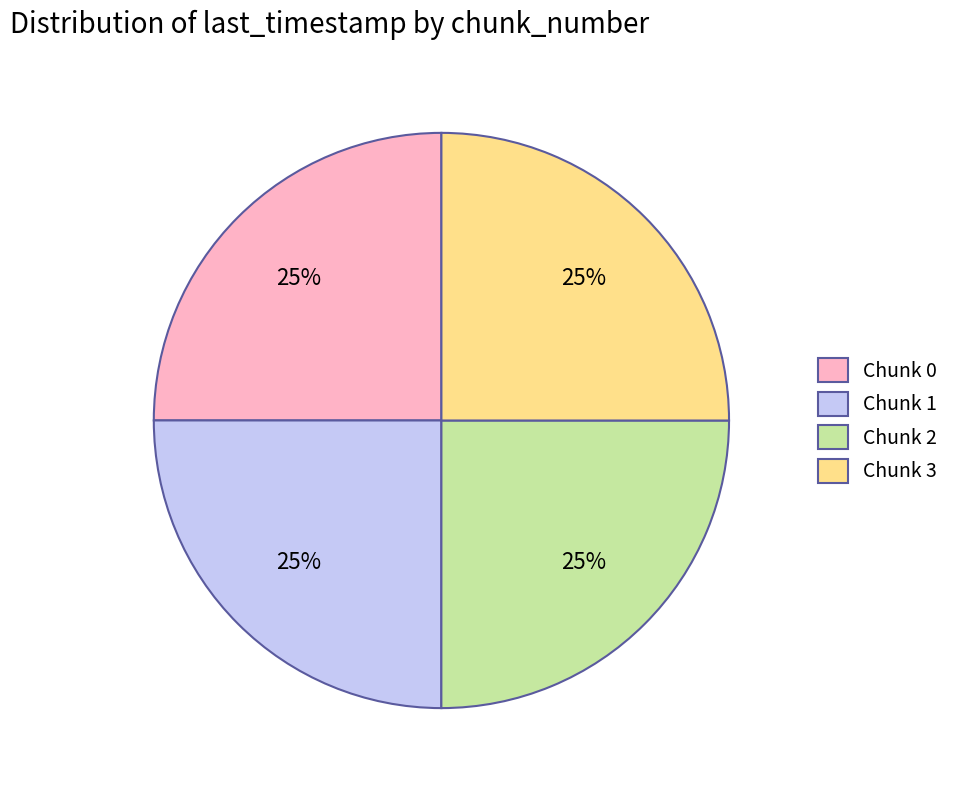

Count the number of slices in the pie.

4